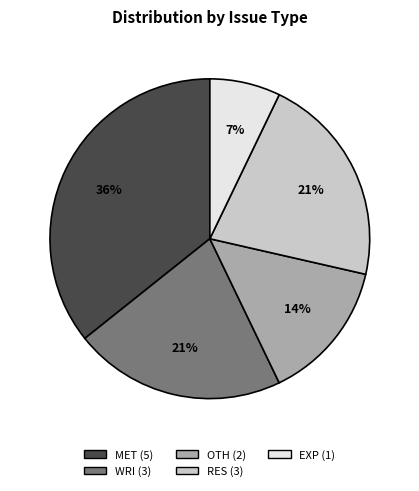

What percentage is the OTH slice, to the nearest percent?

14%